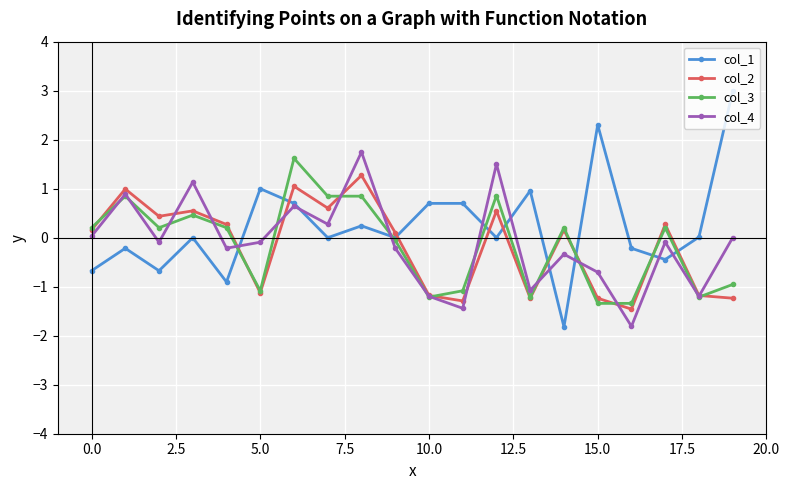

Which series has the largest total across all categories?

col_1